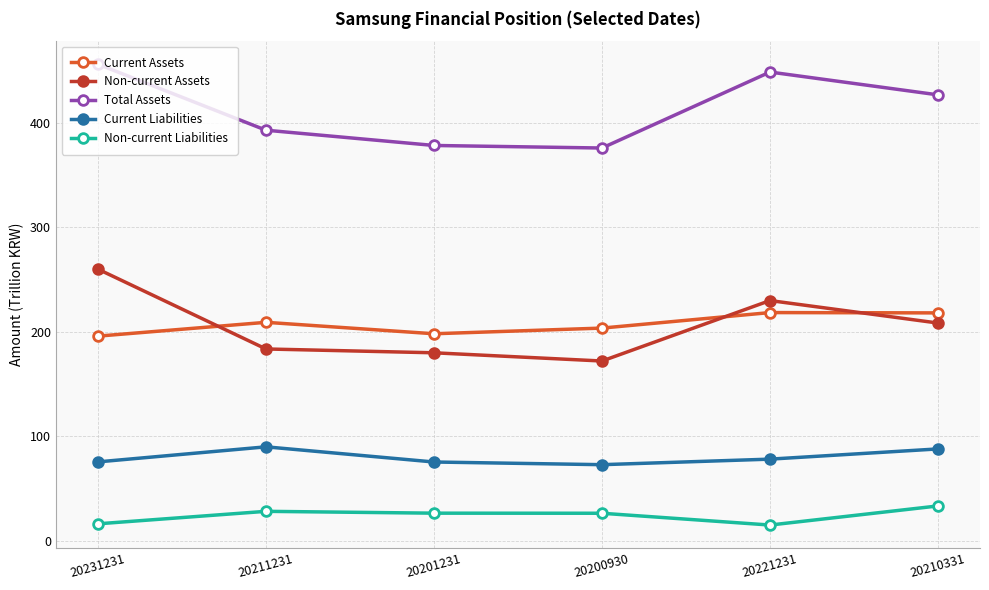

True or false: Non-current Liabilities and Non-current Assets intersect in this chart.

False